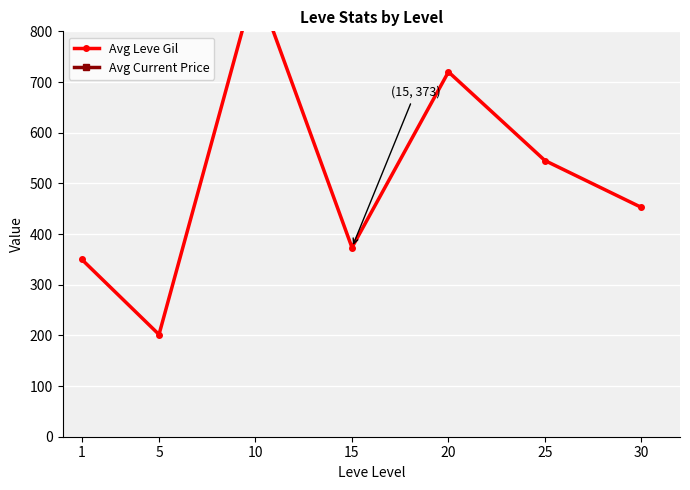

True or false: Avg Current Price has more than 1 points higher than both neighbors.

False